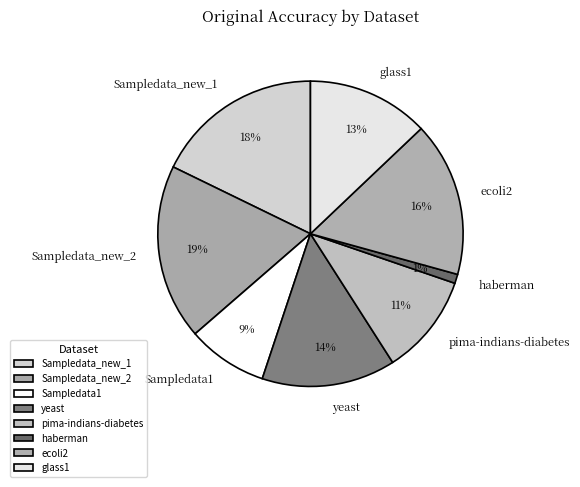

How many segments does this pie chart have?

8